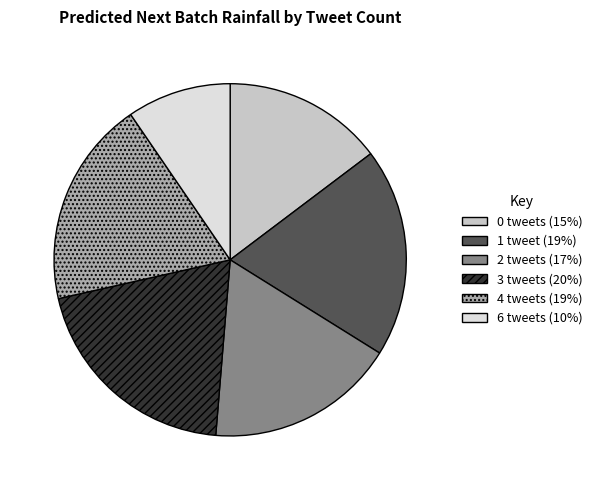

Is there a majority slice in this chart?

No